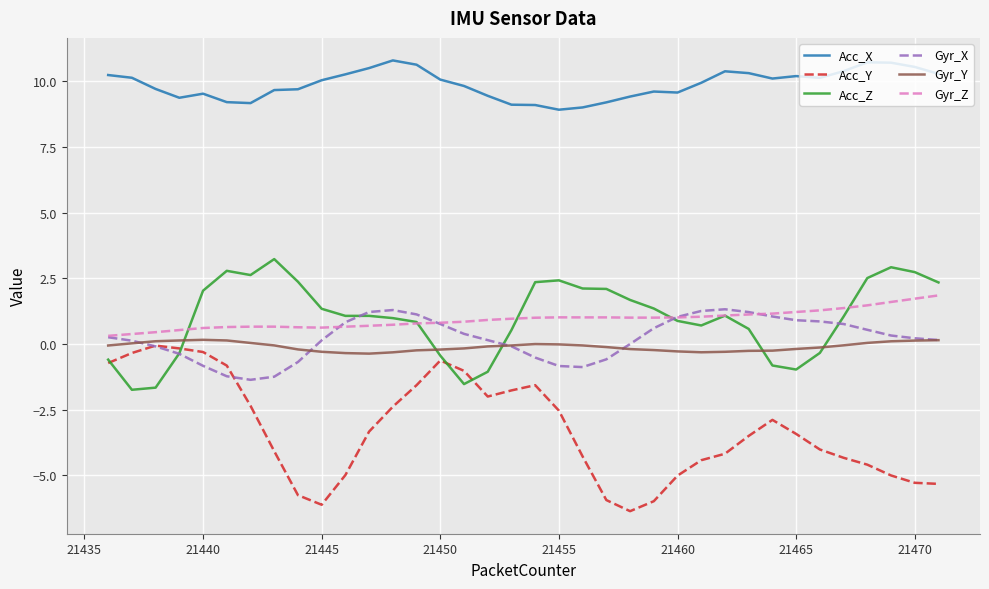

True or false: Gyr_X and Acc_X cross at least once.

False